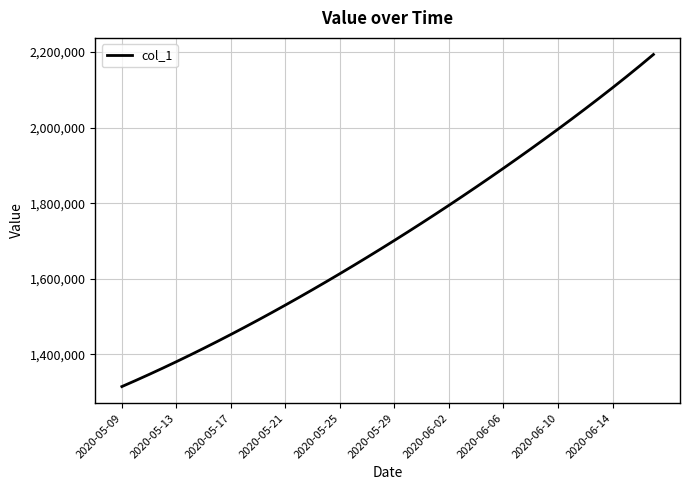

What is the difference between the maximum and minimum values?

878627.5